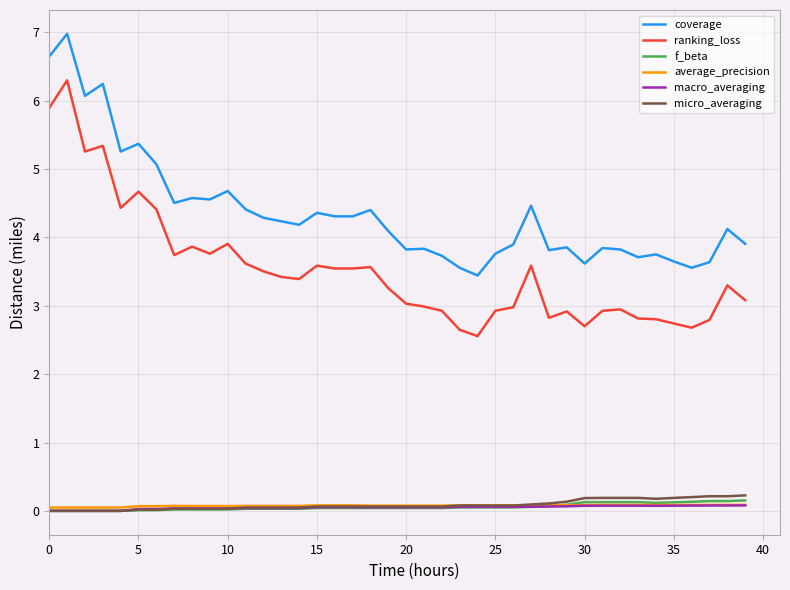

Which series has the largest range (max minus min)?

ranking_loss